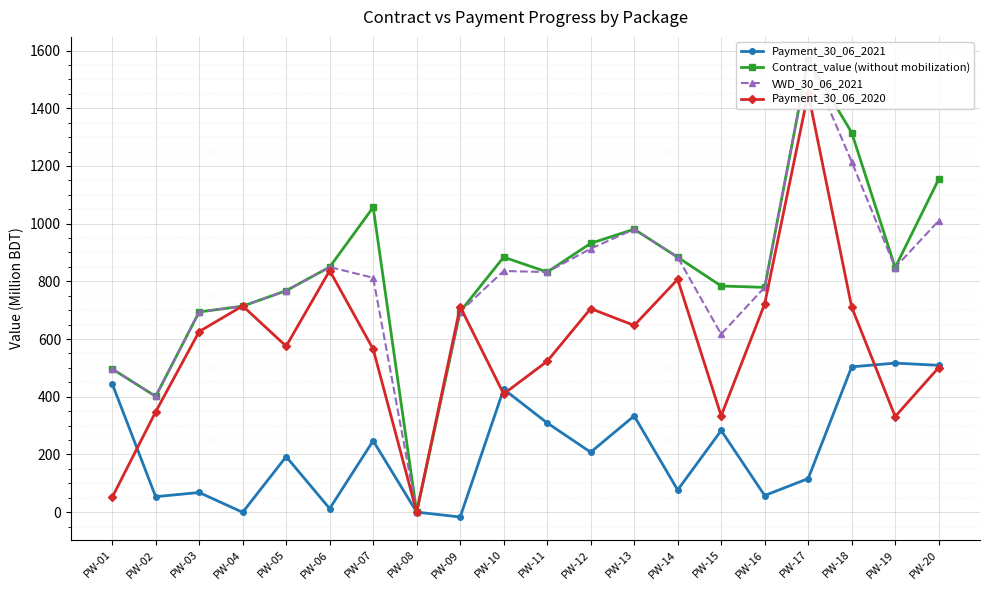

The value of Contract_value (without mobilization) at PW-06 is 505.7. True or false?

False